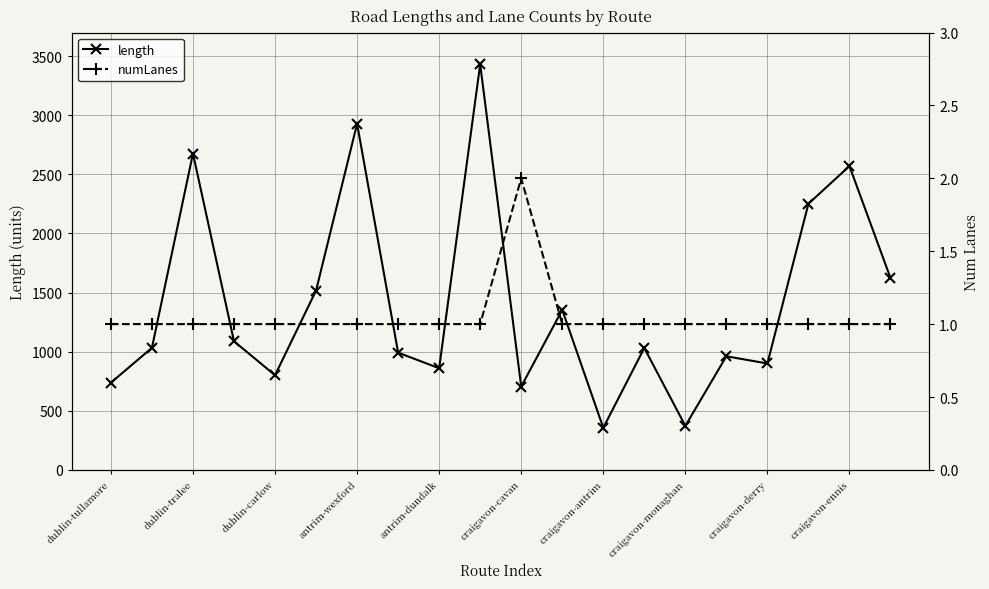

What is the difference between the highest and lowest values at 17?

2250.3